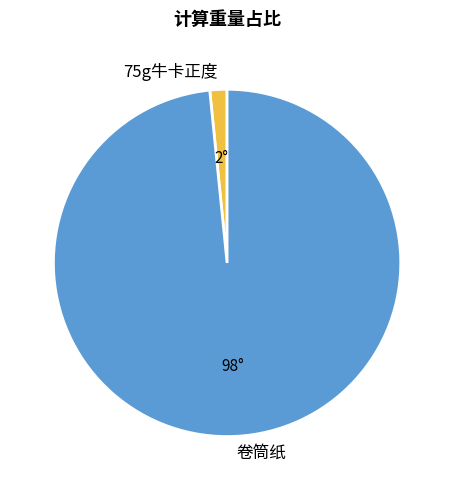

Combined, do 卷筒纸 and 75g牛卡正度 account for over 50%?

Yes